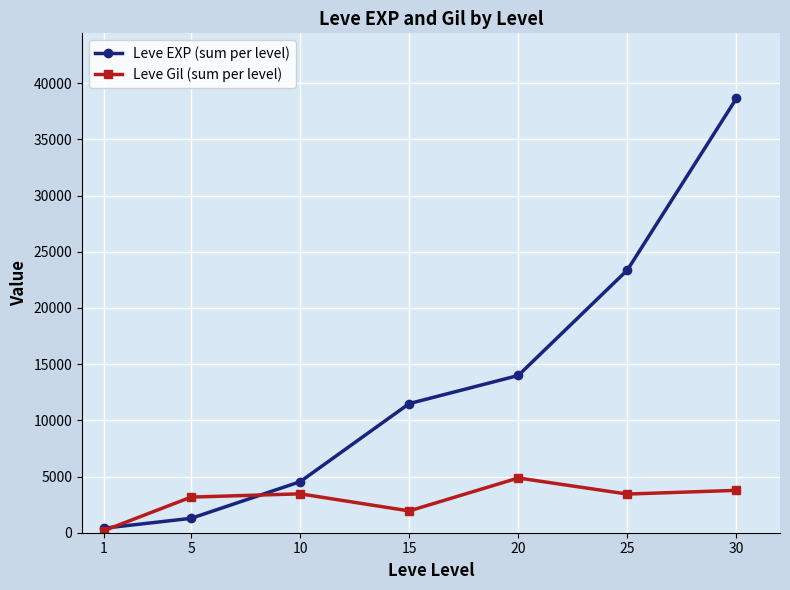

What are all the series names shown in the legend?

Leve EXP (sum per level), Leve Gil (sum per level)